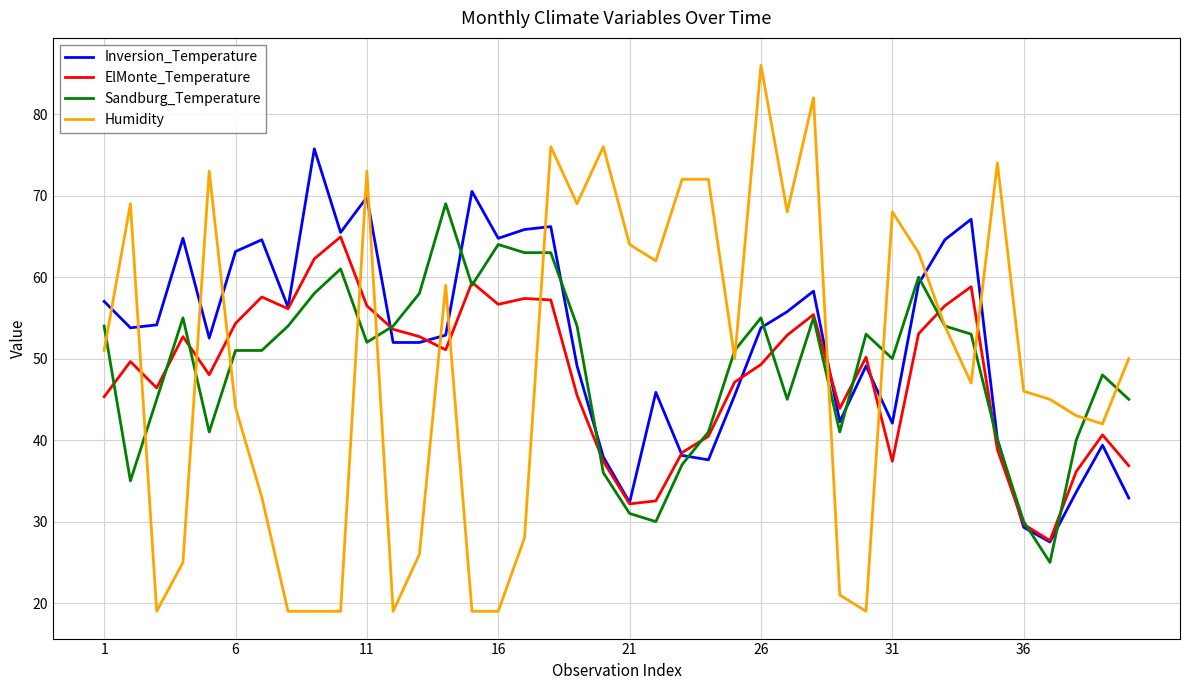

Count the number of categories in the chart.

40